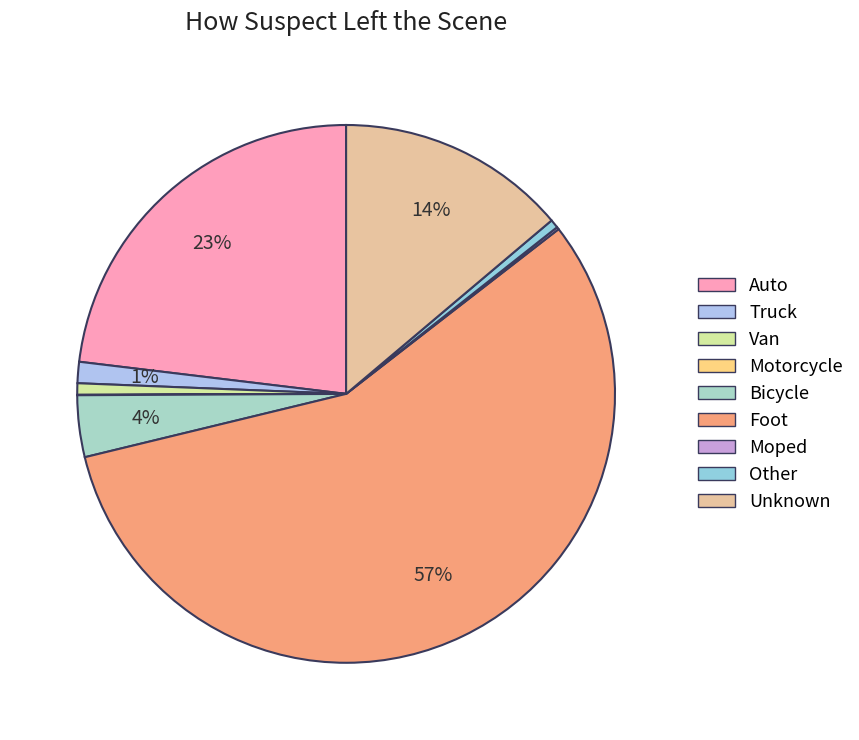

What percentage is the Van slice, to the nearest percent?

1%